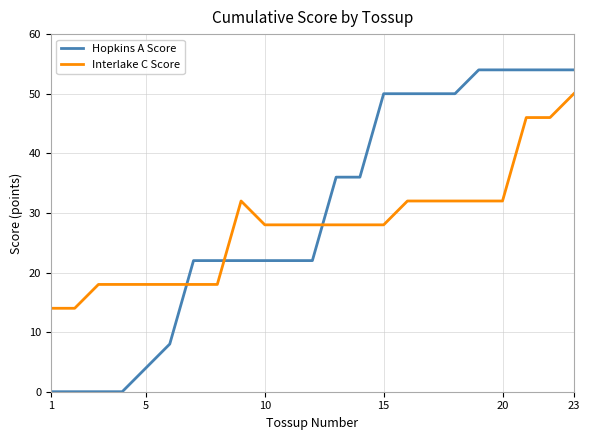

At how many categories does at least one series exceed 7?

23